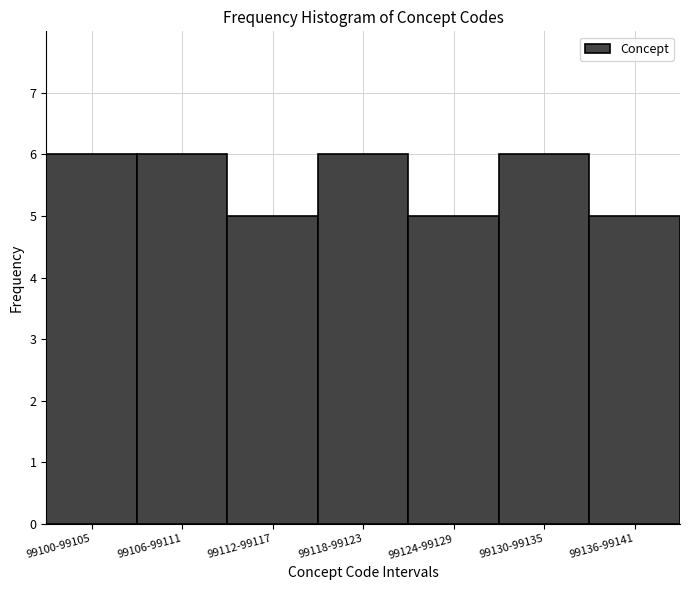

Reading right to left, extract all data points from this chart.

99136-99141=5	99130-99135=6	99124-99129=5	99118-99123=6	99112-99117=5	99106-99111=6	99100-99105=6